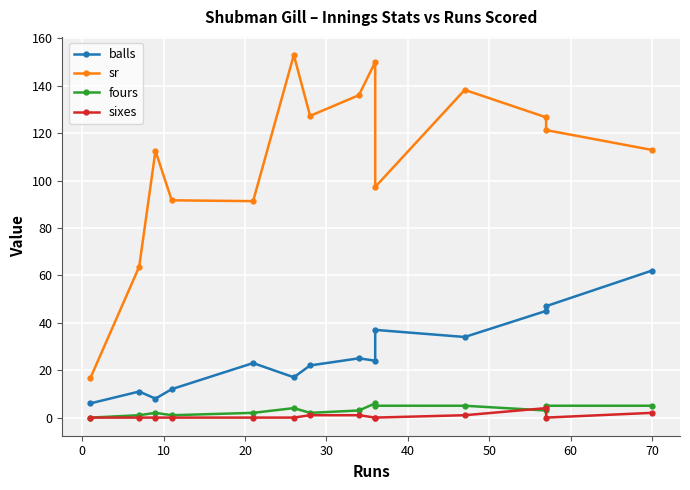

Which series has the widest spread of values?

sr